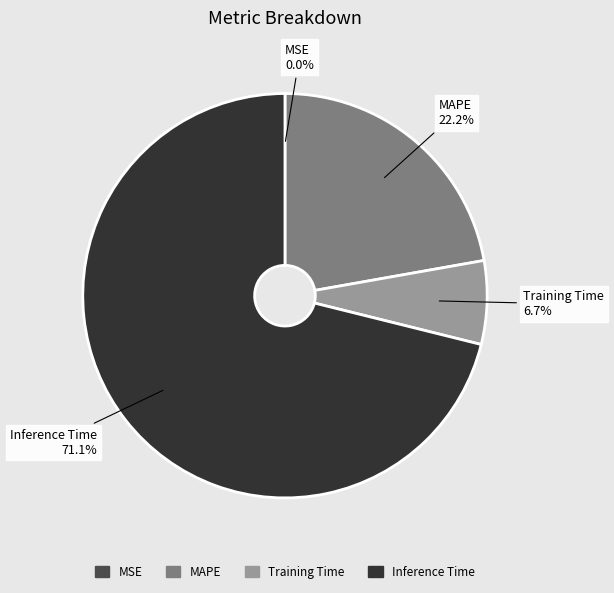

Is there any slice that represents more than half of the pie?

Yes